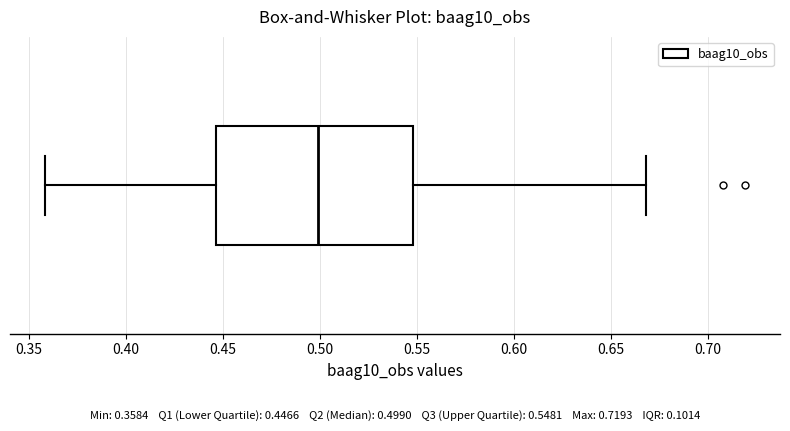

Read this box plot against the x-axis: the position of the median line, the range covered by the box, and the ends of both whiskers. The values are not printed on the chart, so give them approximately, as read against the axis.

median 0.500, box 0.445 to 0.550, whiskers 0.360 to 0.670